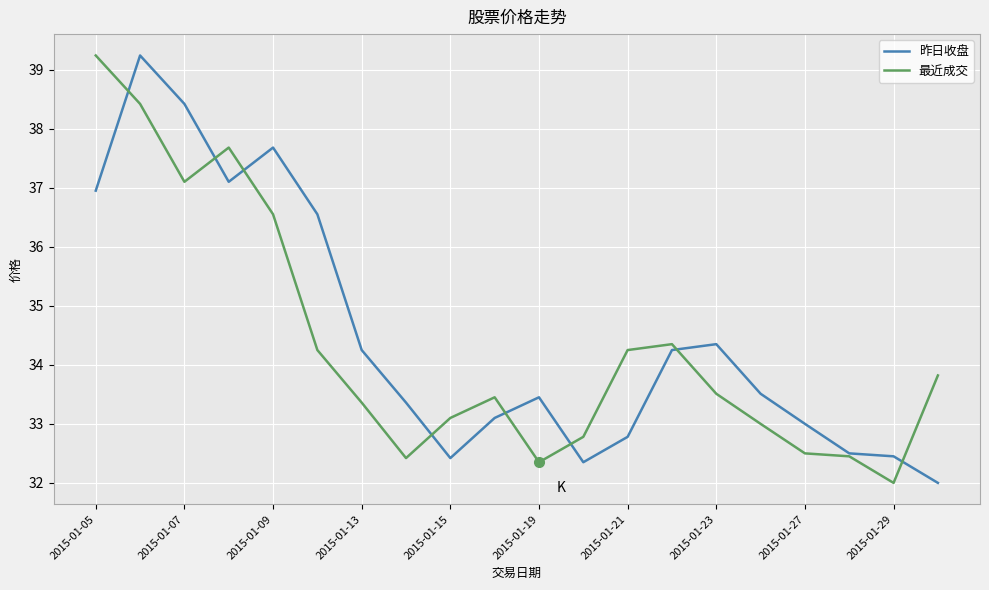

What is the maximum value shown in the chart?

39.2